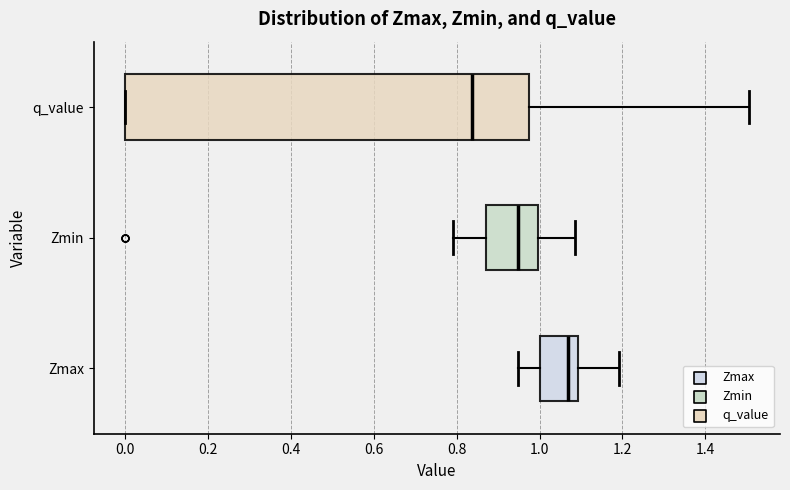

Which box has the furthest to the right median line?

Zmax